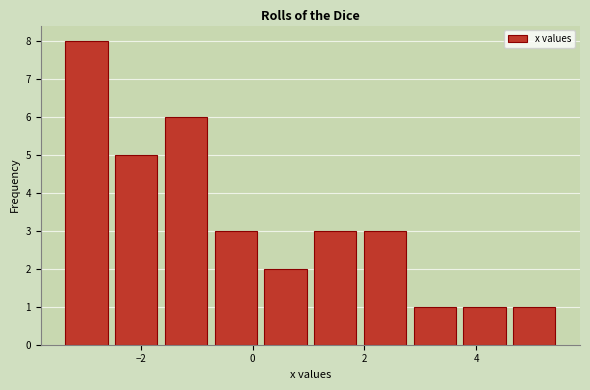

Reading left to right, transcribe this chart: for each bar, give the range it covers on the x-axis and its height. Neither the bar edges nor the heights are printed on the chart, so give them approximately, as read against the axes.

-3.4 to -2.6: 8
-2.6 to -1.6: 5
-1.6 to -0.8: 6
-0.8 to 0.2: 3
0.2 to 1.0: 2
1.0 to 2.0: 3
2.0 to 2.8: 3
2.8 to 3.8: 1
3.8 to 4.6: 1
4.6 to 5.4: 1